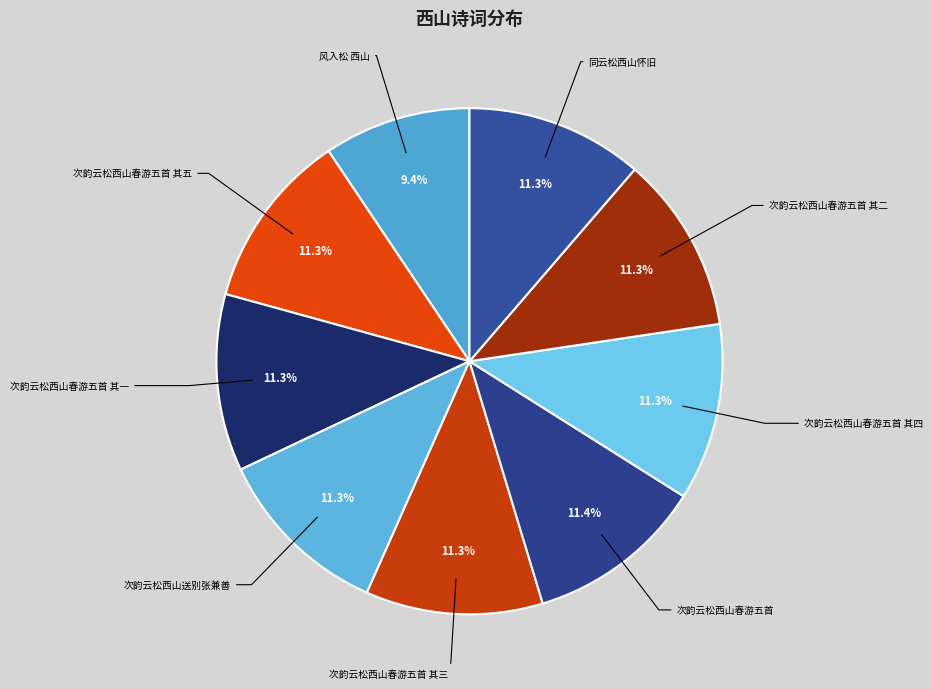

The 次韵云松西山送别张兼善 slice represents 11% of the pie. True or false?

True